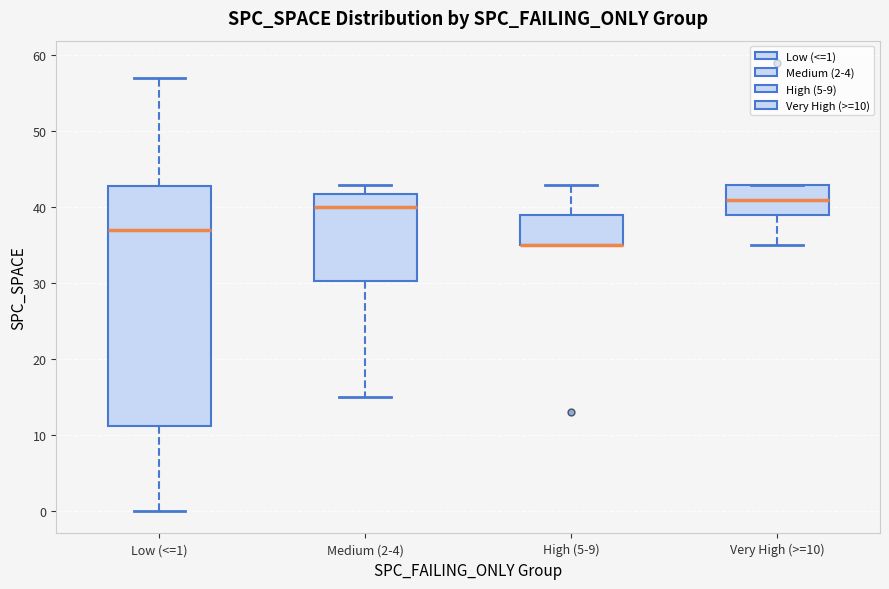

Reading left to right, transcribe this box plot: for each box, give where its median line is, the range the box spans, and where its two whiskers end, as read against the y-axis. The values are not printed on the chart, so give them approximately, as read against the axis.

Low (<=1): median 37, box 11 to 43, whiskers 0 to 57
Medium (2-4): median 40, box 30 to 42, whiskers 15 to 43
High (5-9): median 35 (drawn on the box's lower edge), box 35 to 39, whiskers 35 to 43
Very High (>=10): median 41, box 39 to 43, whiskers 35 to 43